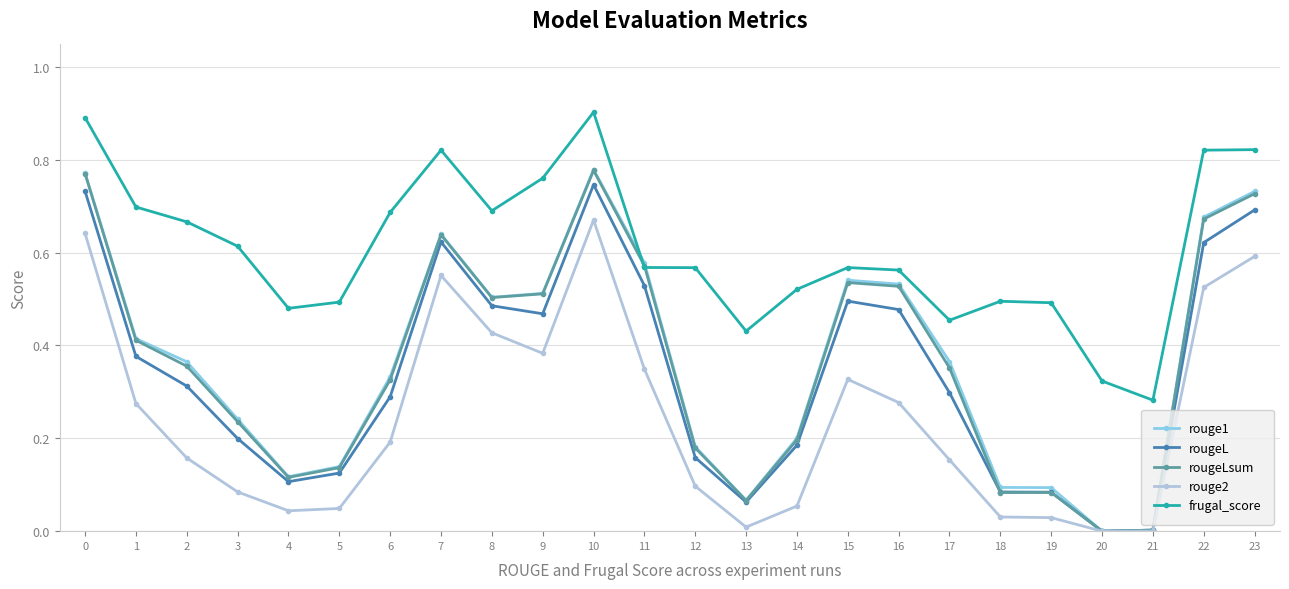

Is the value of rouge2 at 4 greater than the value of rouge1 at 5?

No